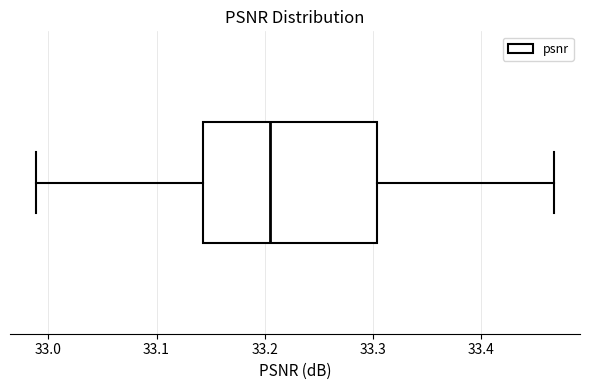

Transcribe this box plot: give where the median line is, the range the box spans, and where the two whiskers end, as read against the x-axis. The values are not printed on the chart, so give them approximately, as read against the axis.

median 33.21, box 33.14 to 33.30, whiskers 32.99 to 33.47